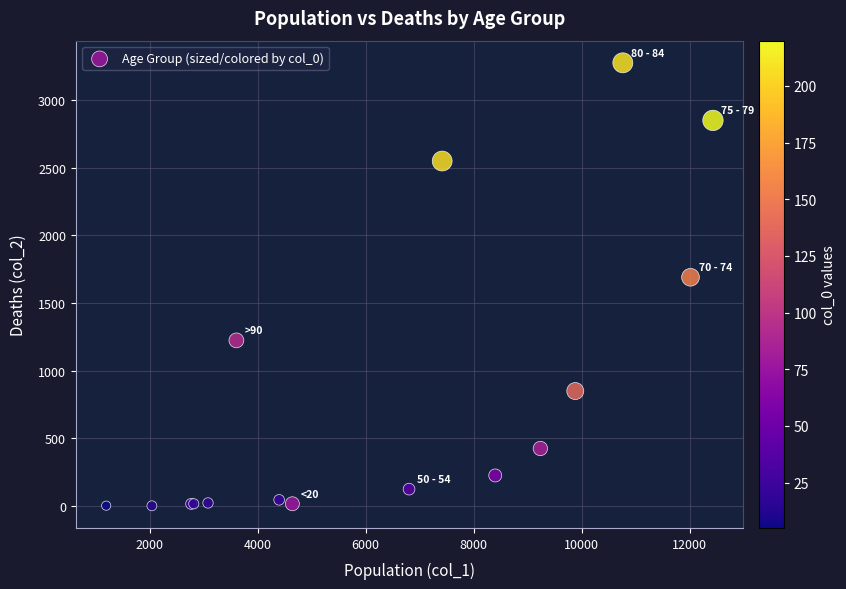

What Y value in the scatter plot is closest to 1638?

1690